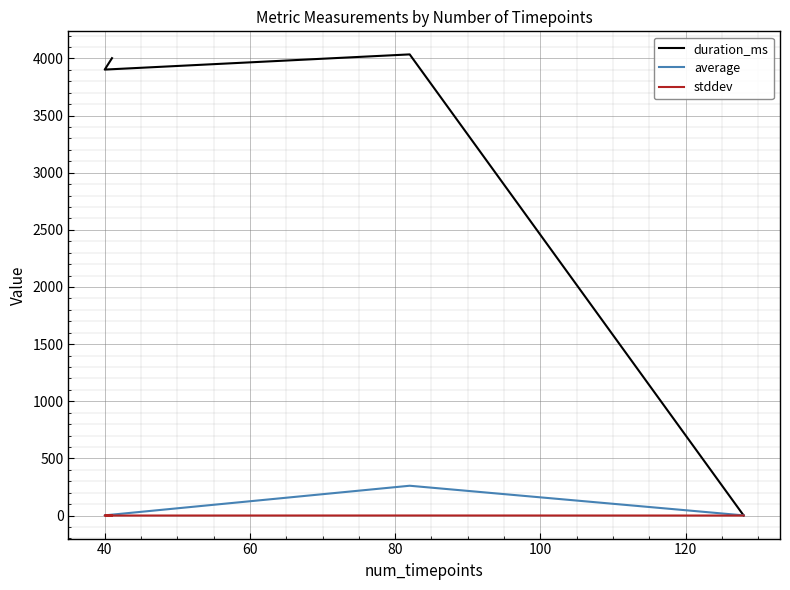

At which category does stddev reach its first local peak?

40